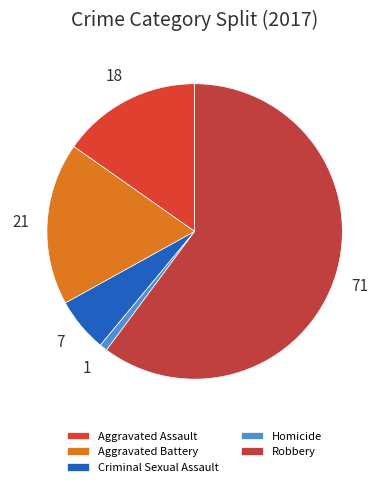

What portion of the pie excludes Aggravated Battery?

82.2%